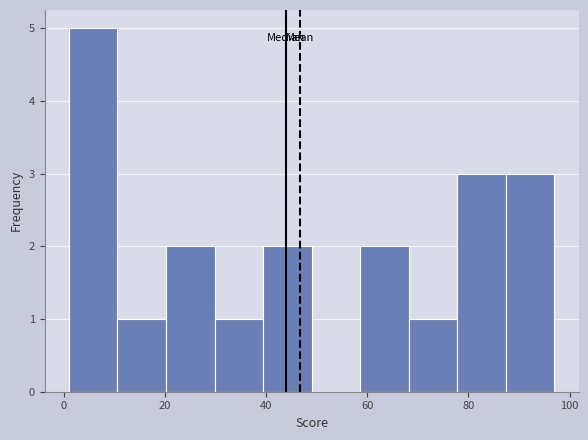

Reading left to right, transcribe this chart: for each bar, give the range it covers on the x-axis and its height. Neither the bar edges nor the heights are printed on the chart, so give them approximately, as read against the axes.

1.0 to 10.6: 5
10.6 to 20.2: 1
20.2 to 29.8: 2
29.8 to 39.4: 1
39.4 to 49.0: 2
49.0 to 58.6: 0
58.6 to 68.2: 2
68.2 to 77.8: 1
77.8 to 87.4: 3
87.4 to 97.0: 3